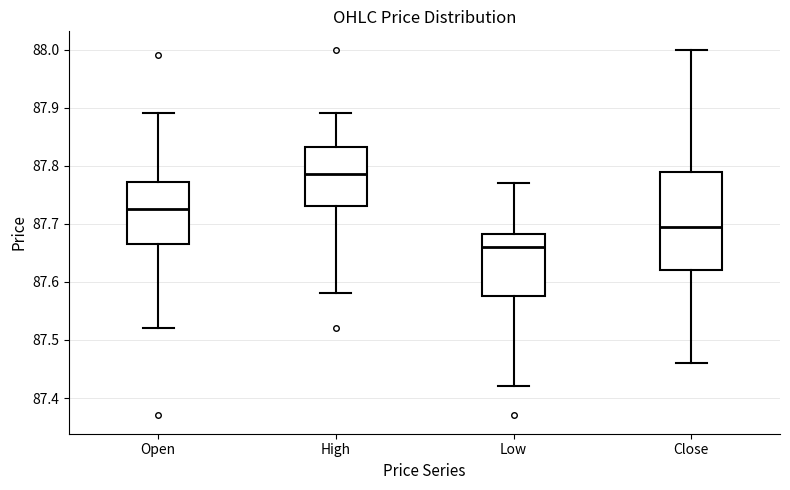

Reading left to right, read every box against the y-axis: the position of its median line, the range the box covers, and the ends of its whiskers. The values are not printed on the chart, so give them approximately, as read against the axis.

Open: median 87.73, box 87.67 to 87.77, whiskers 87.52 to 87.89
High: median 87.79, box 87.73 to 87.83, whiskers 87.58 to 87.89
Low: median 87.66, box 87.58 to 87.68, whiskers 87.42 to 87.77
Close: median 87.69, box 87.62 to 87.79, whiskers 87.46 to 88.00